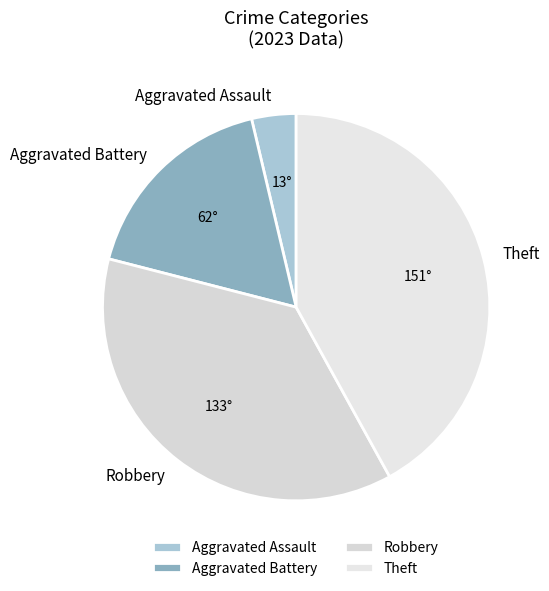

What is the largest slice in the pie chart?

Theft